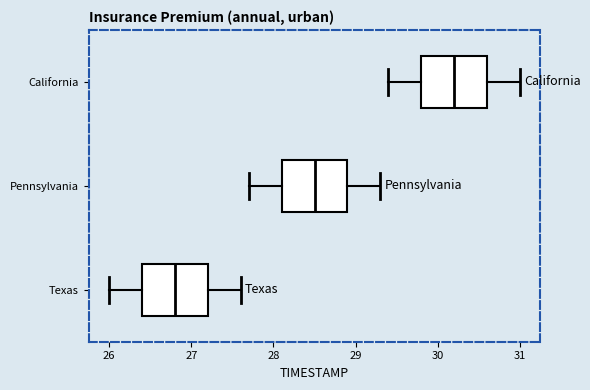

Reading bottom to top, read every box against the x-axis: the position of its median line, the range the box covers, and the ends of its whiskers. The values are not printed on the chart, so give them approximately, as read against the axis.

Texas: median 26.8, box 26.4 to 27.2, whiskers 26.0 to 27.6
Pennsylvania: median 28.5, box 28.1 to 28.9, whiskers 27.7 to 29.3
California: median 30.2, box 29.8 to 30.6, whiskers 29.4 to 31.0